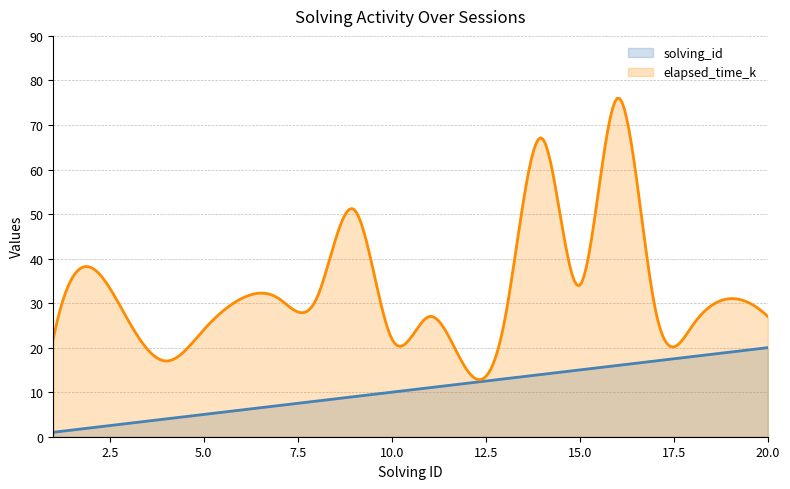

How many lines are shown in the chart?

2